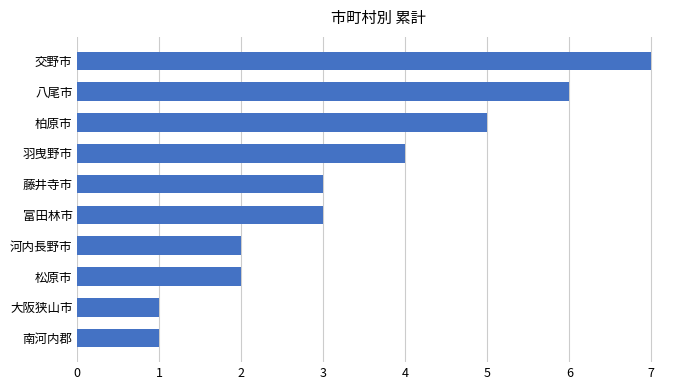

What is the maximum value shown in the chart?

7